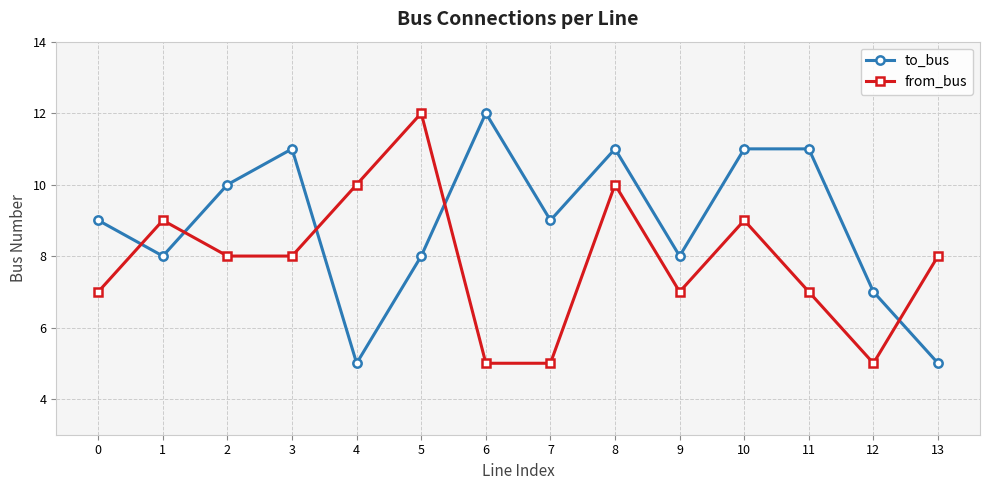

What is the minimum value shown in the chart?

5